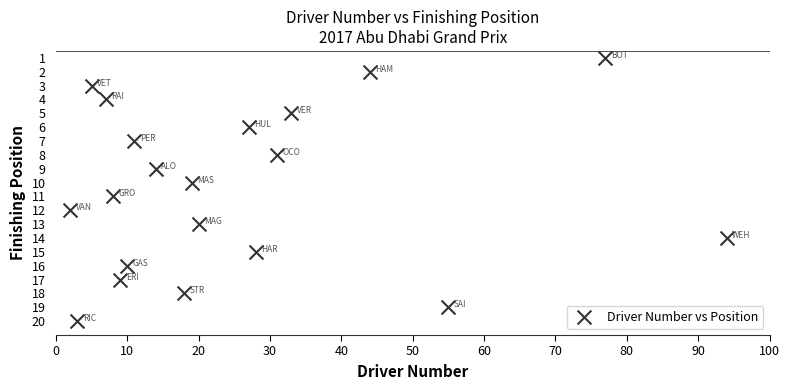

What is the range of Y values (max minus min)?

19